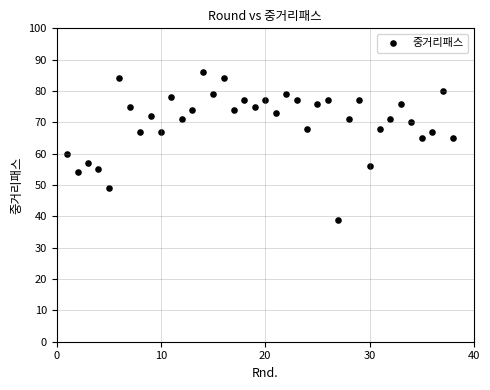

What is the range of Y values (max minus min)?

47